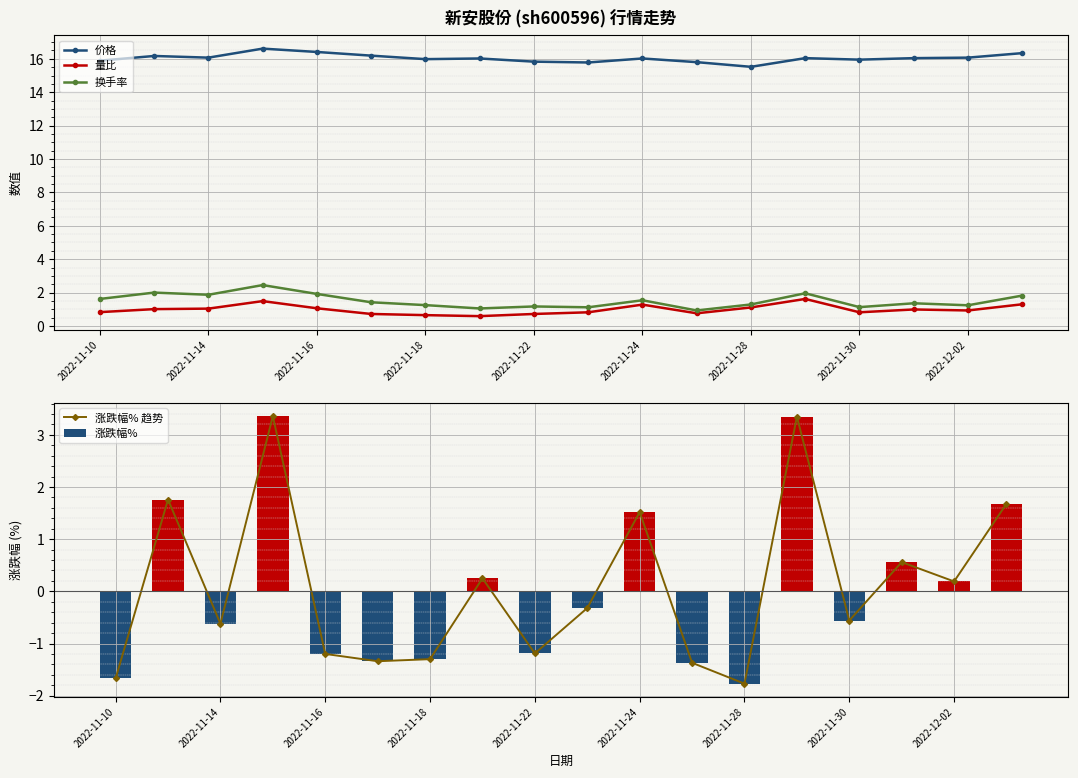

Rank the series by their maximum value, from lowest to highest.

量比, 换手率, 涨跌幅% 趋势, 涨跌幅%, 价格